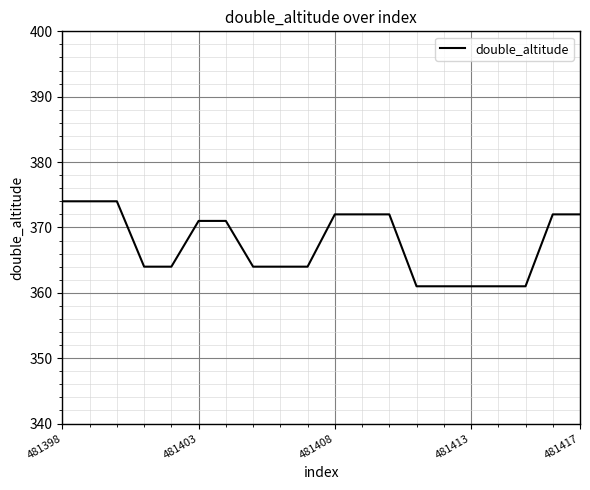

What is the minimum value shown in the chart?

361